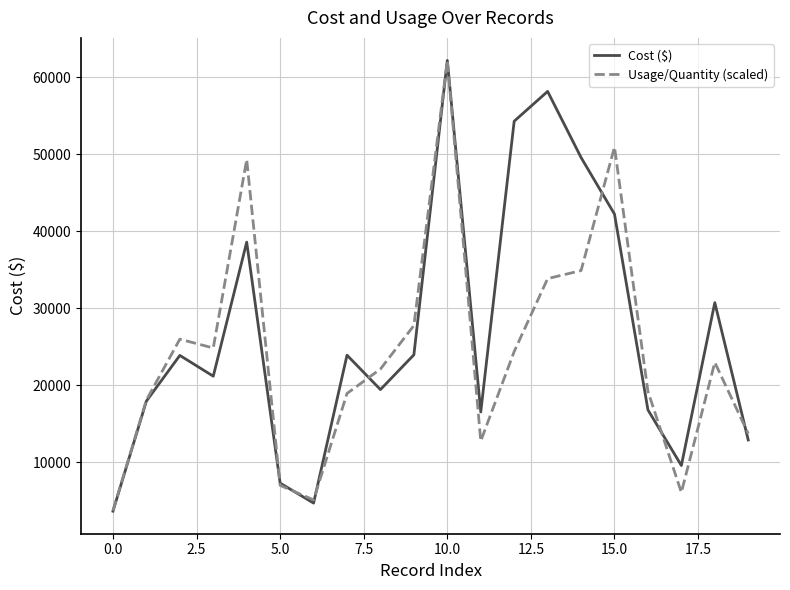

Which series has the largest total across all categories?

Cost ($)